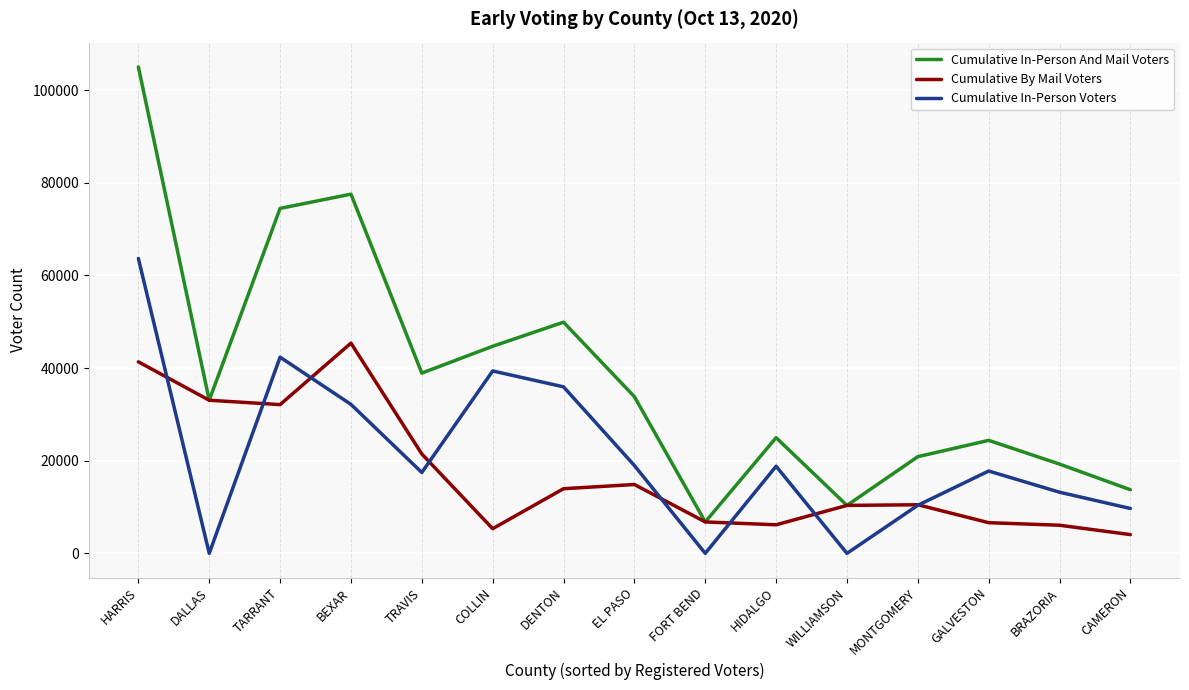

At which category does Cumulative In-Person Voters reach its first local peak?

TARRANT